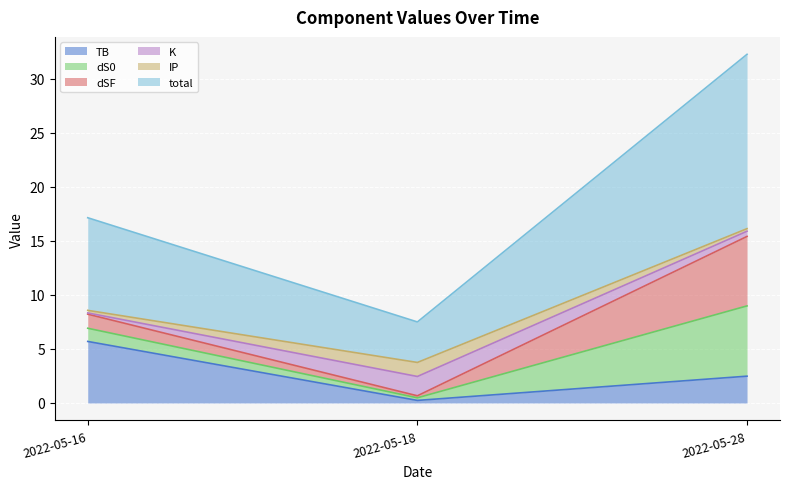

Which series has the largest total across all categories?

total